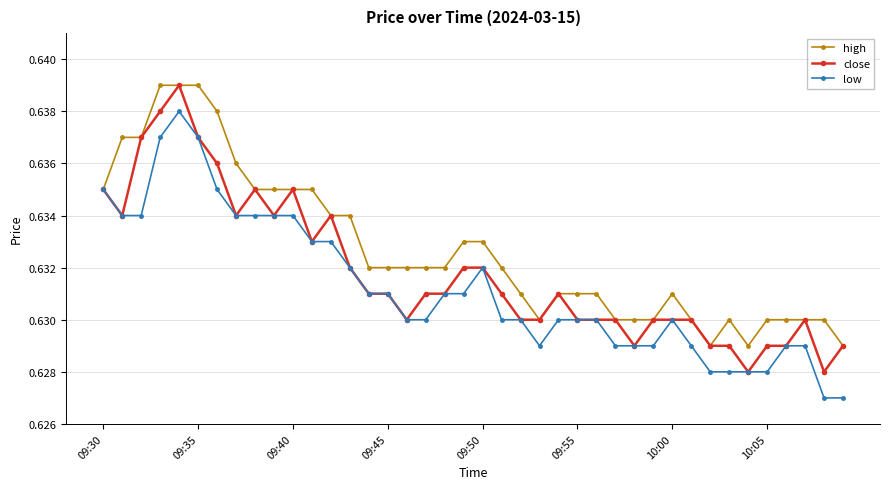

Does the chart display data point markers on the line(s)?

Yes